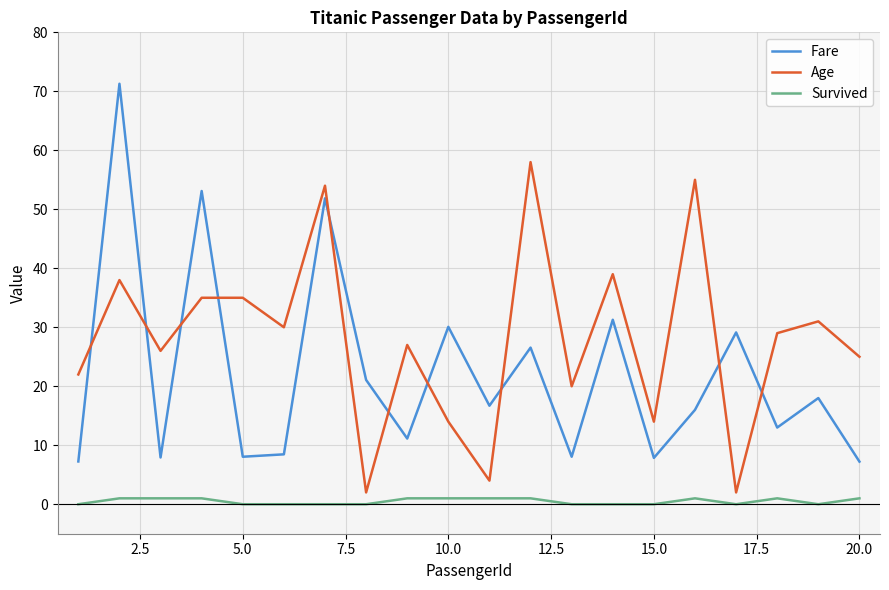

Which series has the largest total across all categories?

Age